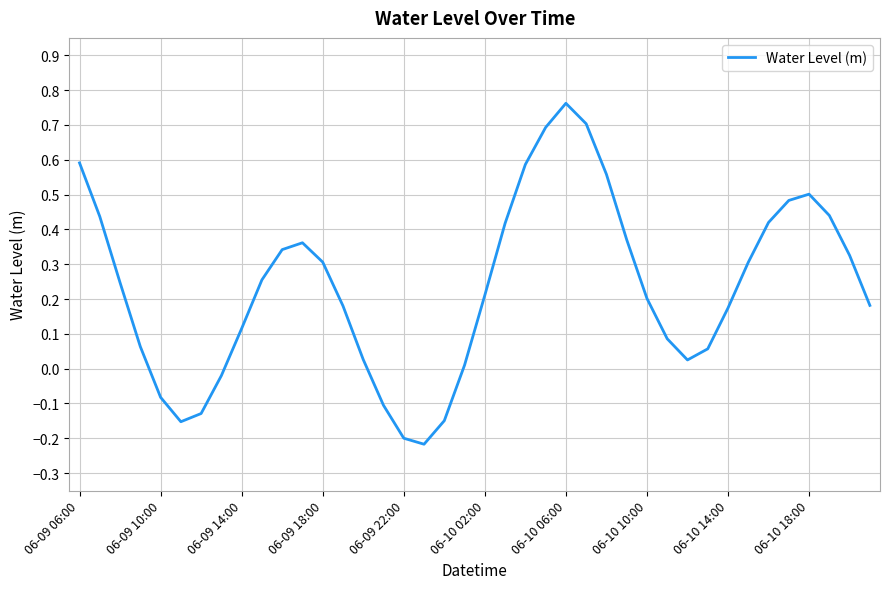

What is the difference between the maximum and minimum values?

1.0